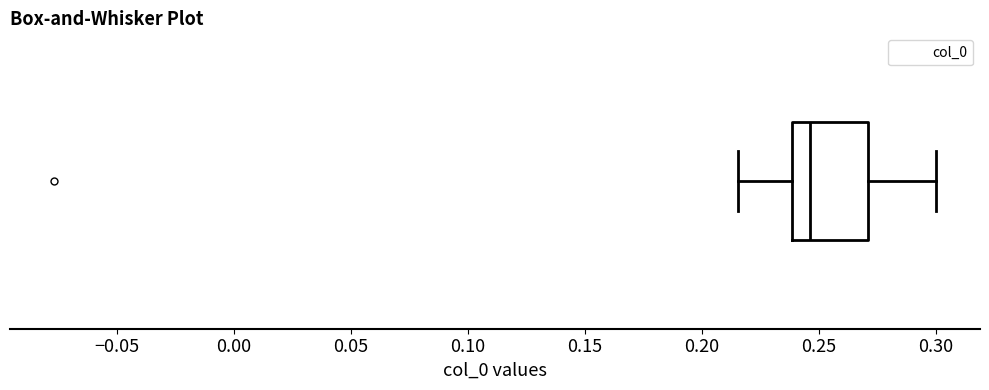

Where is the right edge of the box on the x-axis? The values are not printed on the chart, so give them approximately, as read against the axis.

0.270